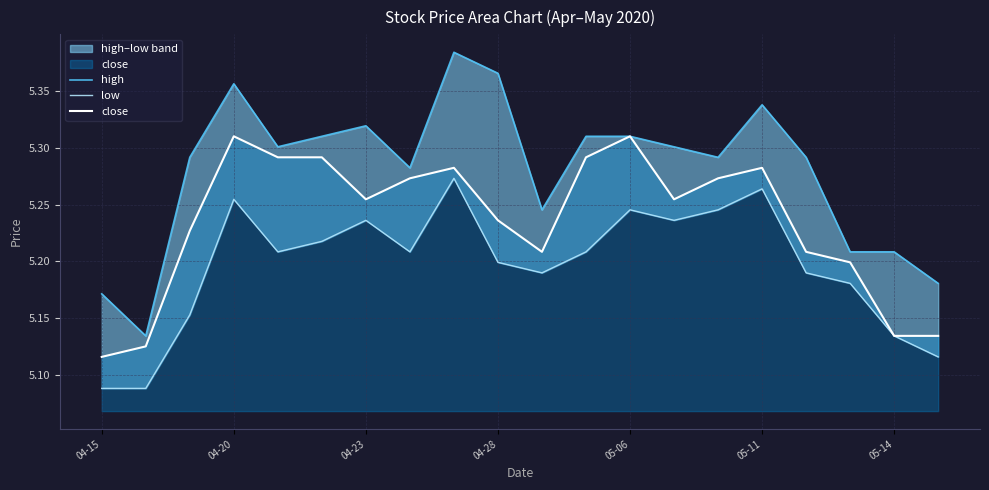

At which label is close closest to 5?

04-15